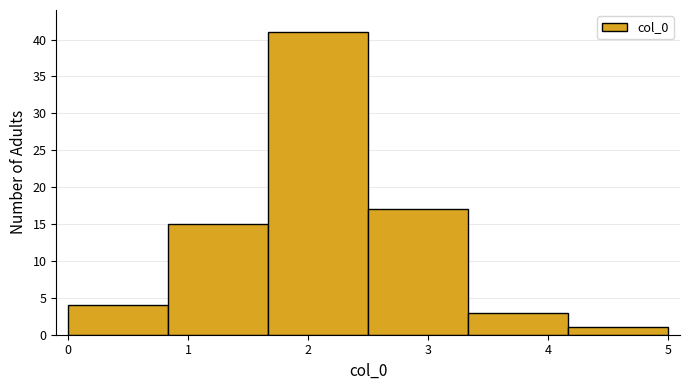

Over which range of the x-axis is the bar tallest?

1.7 to 2.5